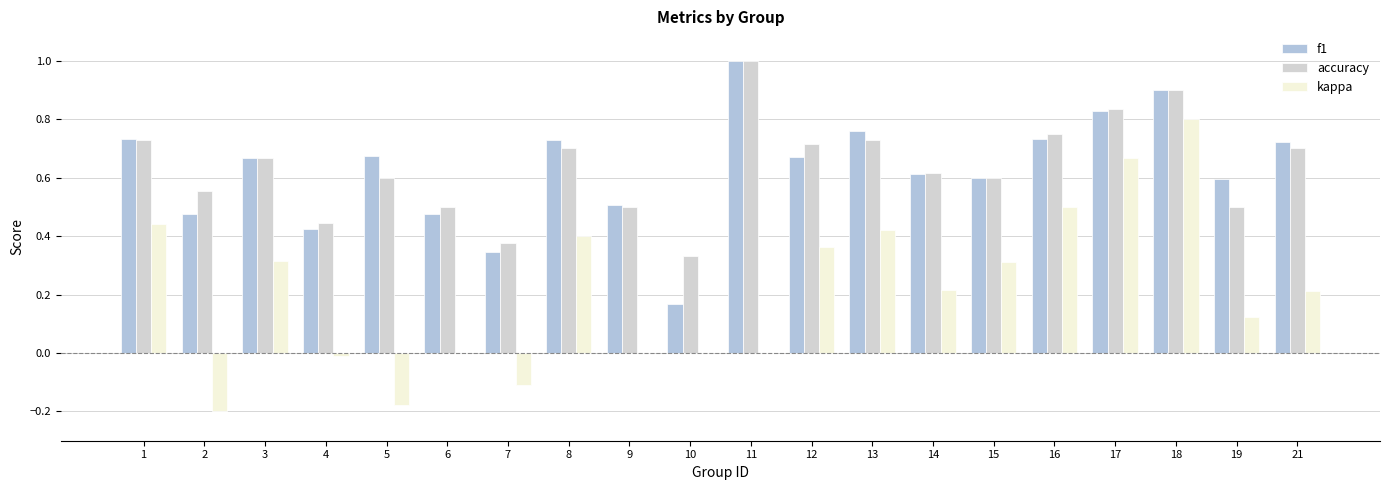

How many categories are shown in the chart?

20